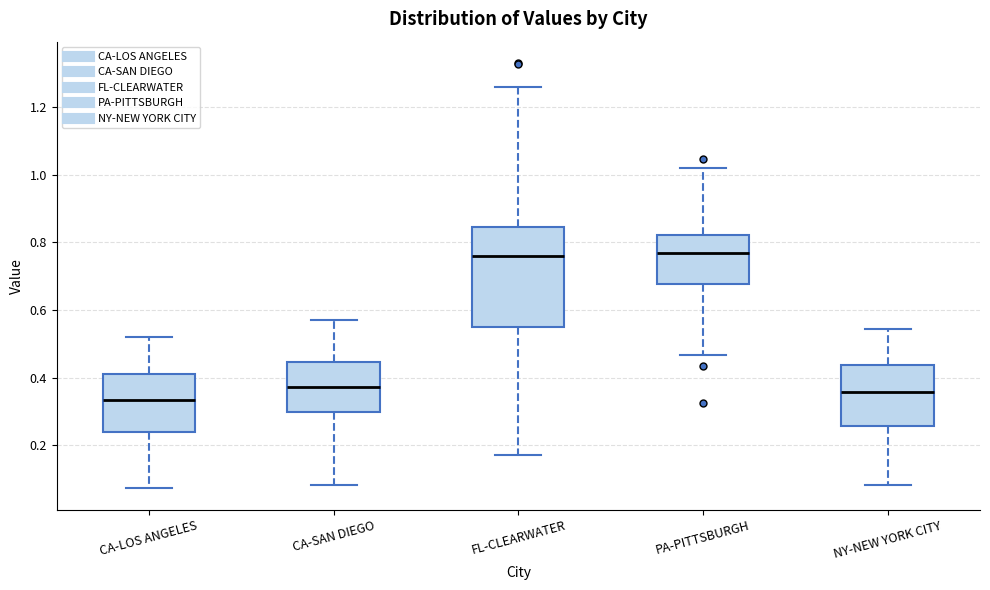

Reading left to right, transcribe this box plot: for each box, give where its median line is, the range the box spans, and where its two whiskers end, as read against the y-axis. The values are not printed on the chart, so give them approximately, as read against the axis.

CA-LOS ANGELES: median 0.34, box 0.24 to 0.42, whiskers 0.08 to 0.52
CA-SAN DIEGO: median 0.38, box 0.30 to 0.44, whiskers 0.08 to 0.58
FL-CLEARWATER: median 0.76, box 0.54 to 0.84, whiskers 0.18 to 1.26
PA-PITTSBURGH: median 0.76, box 0.68 to 0.82, whiskers 0.46 to 1.02
NY-NEW YORK CITY: median 0.36, box 0.26 to 0.44, whiskers 0.08 to 0.54